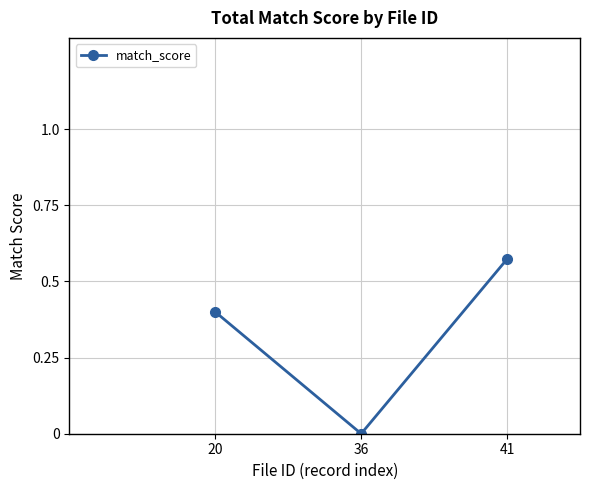

List the labels in order of value, largest first.

41, 20, 36